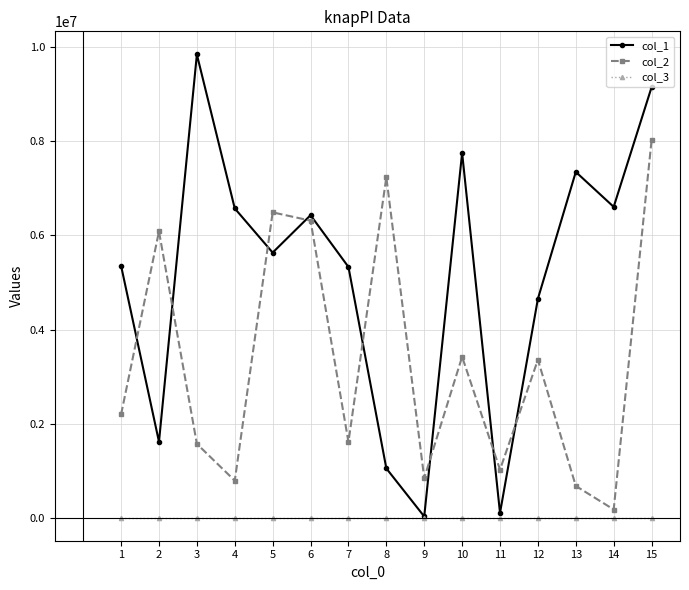

At which category is the sum across all series the highest?

15